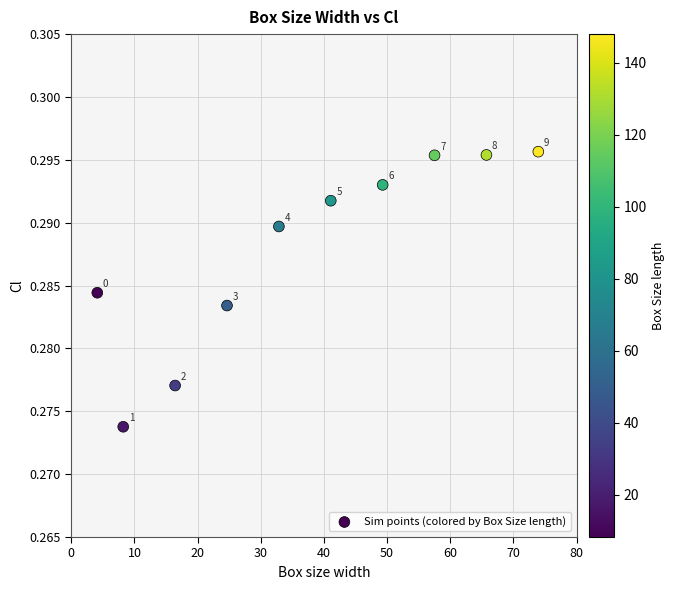

What is the average X value?

37.4